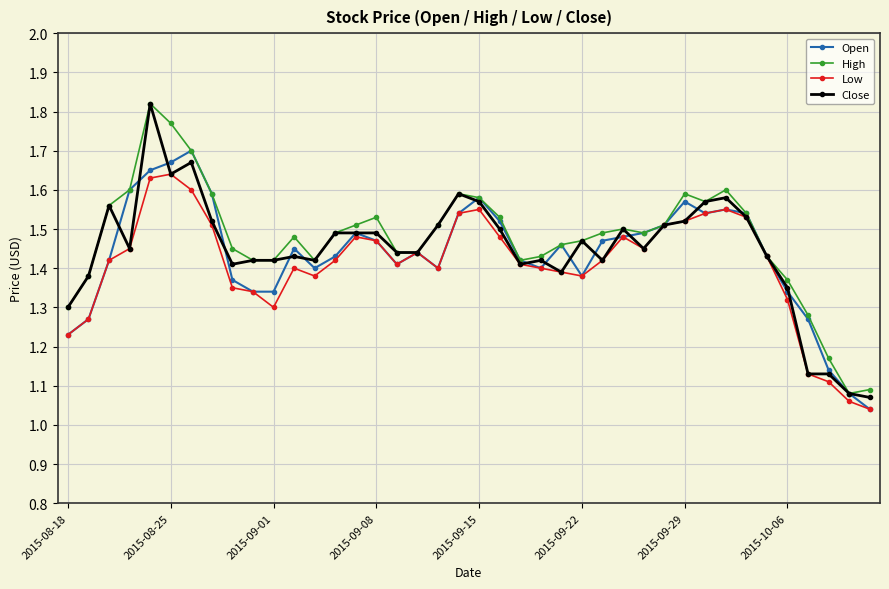

How many High values are between 1 and 2?

40